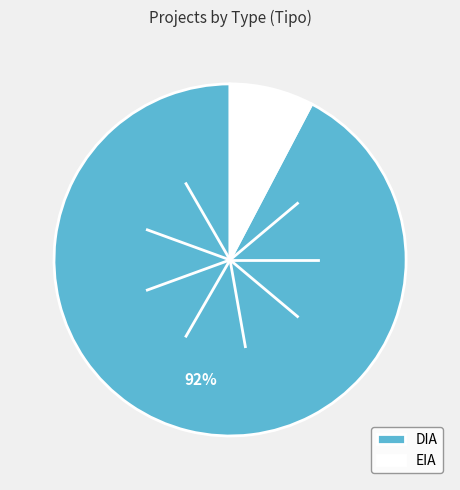

To the nearest percent, what percentage of the pie is DIA?

92%